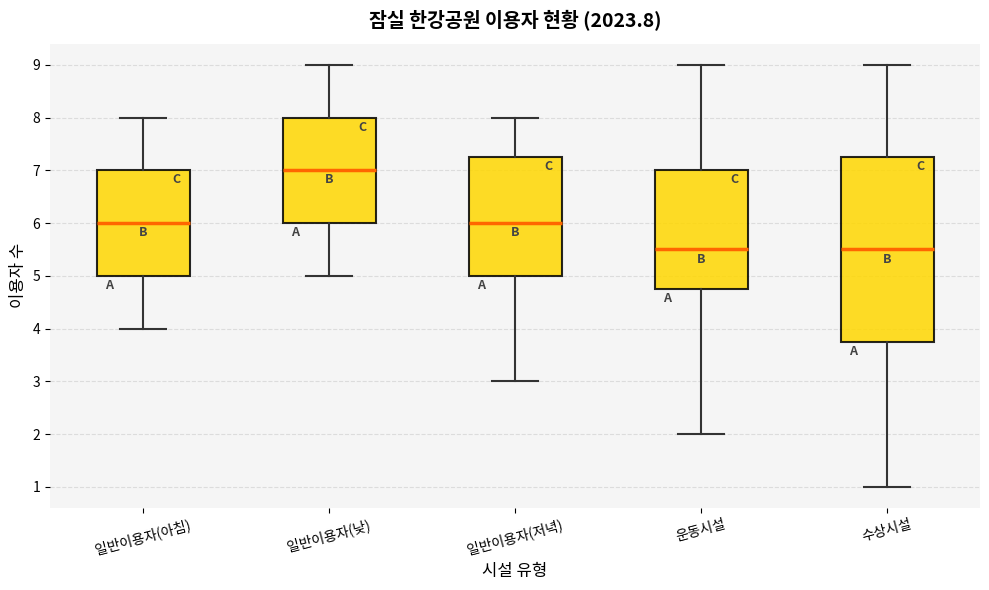

Where is the upper edge of the box for 운동시설 on the y-axis? The values are not printed on the chart, so give them approximately, as read against the axis.

7.0